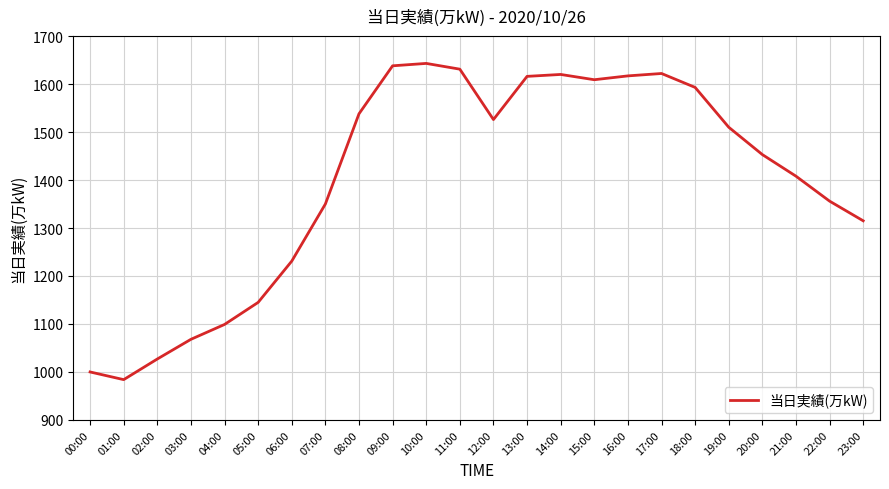

What is the difference between the second highest and second lowest values?

638